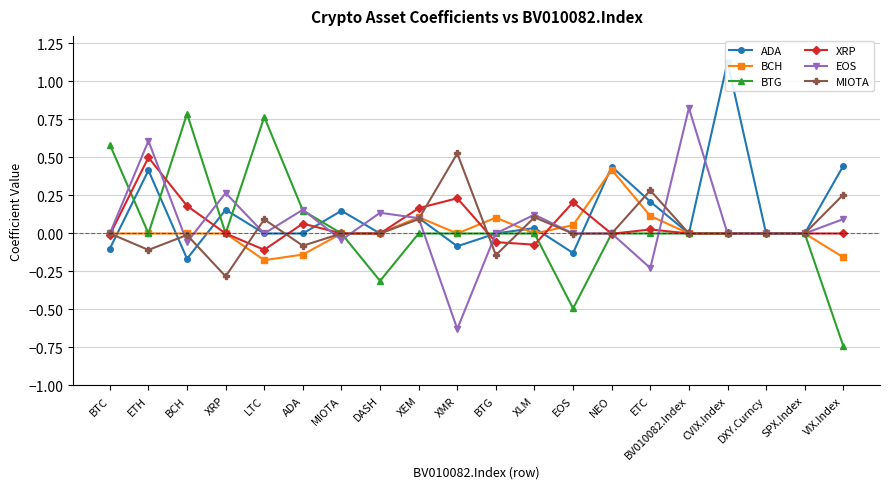

Where do MIOTA and BTG first cross each other?

XMR and BTG